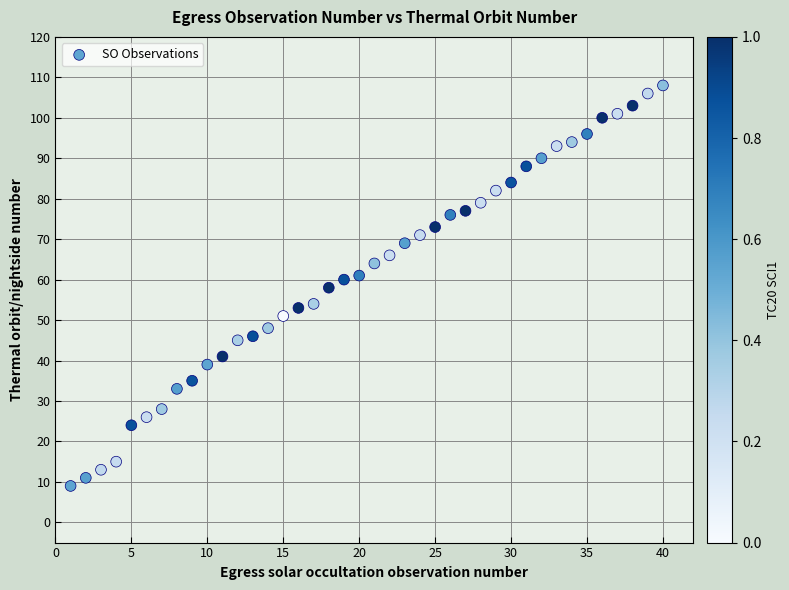

What is the range of Y values (max minus min)?

99